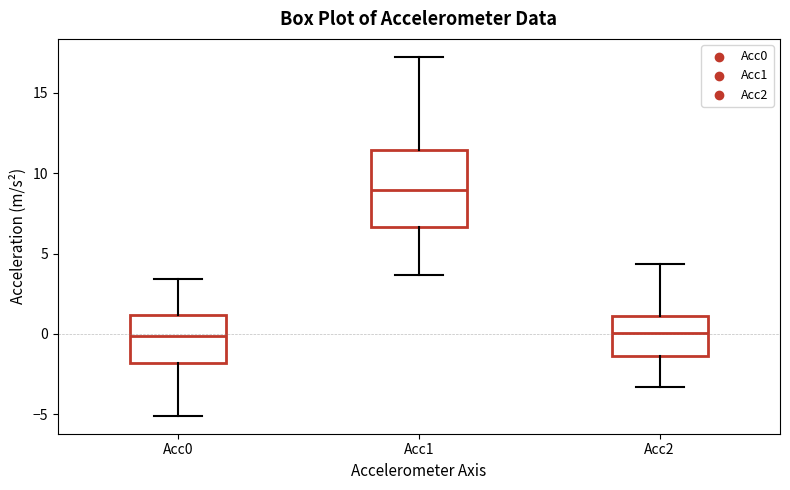

Where does the lower whisker of the box for Acc1 end on the y-axis? The values are not printed on the chart, so give them approximately, as read against the axis.

3.5